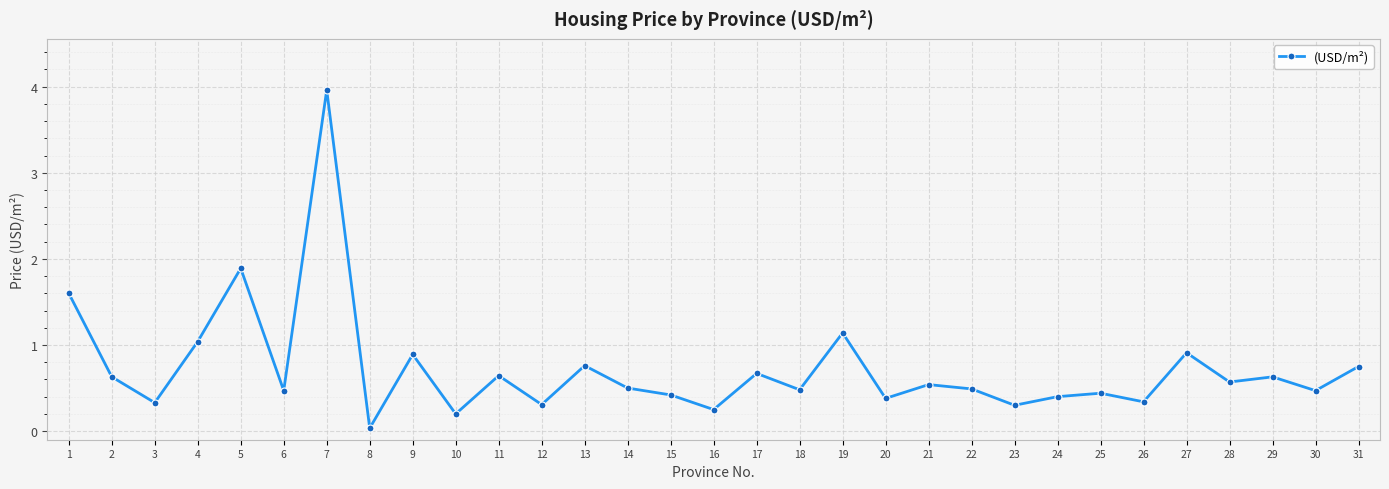

How many points are lower than both their immediate neighbors (excluding endpoints)?

12